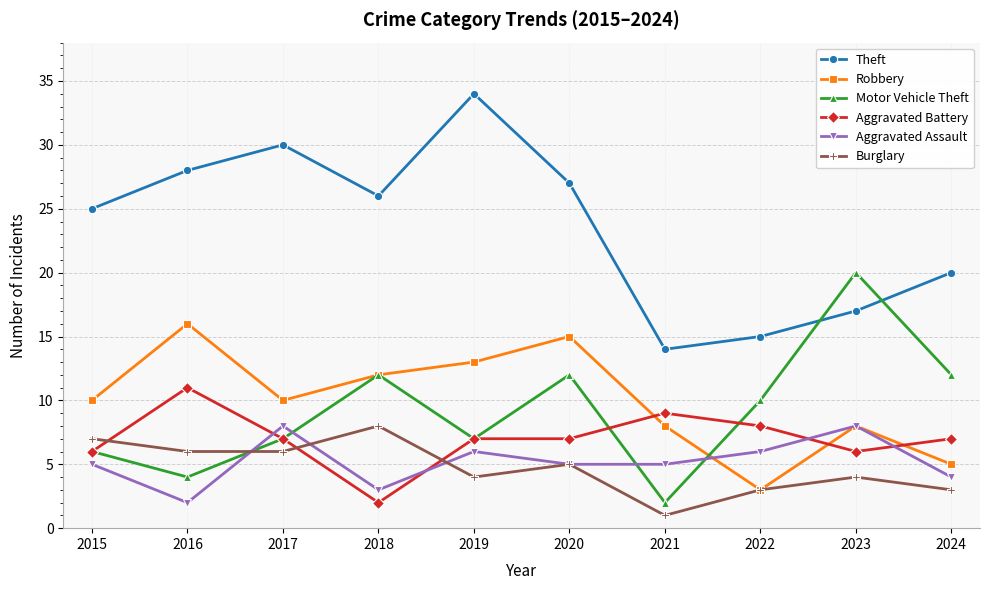

What is the value of the Burglary point at the 10th from the left?

3